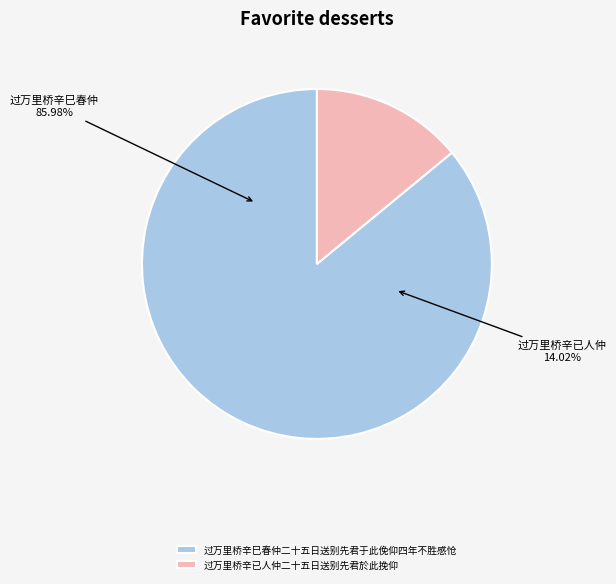

What percentage is NOT represented by 过万里桥辛已人仲二十五日送别先君於此挽仰?

86.0%